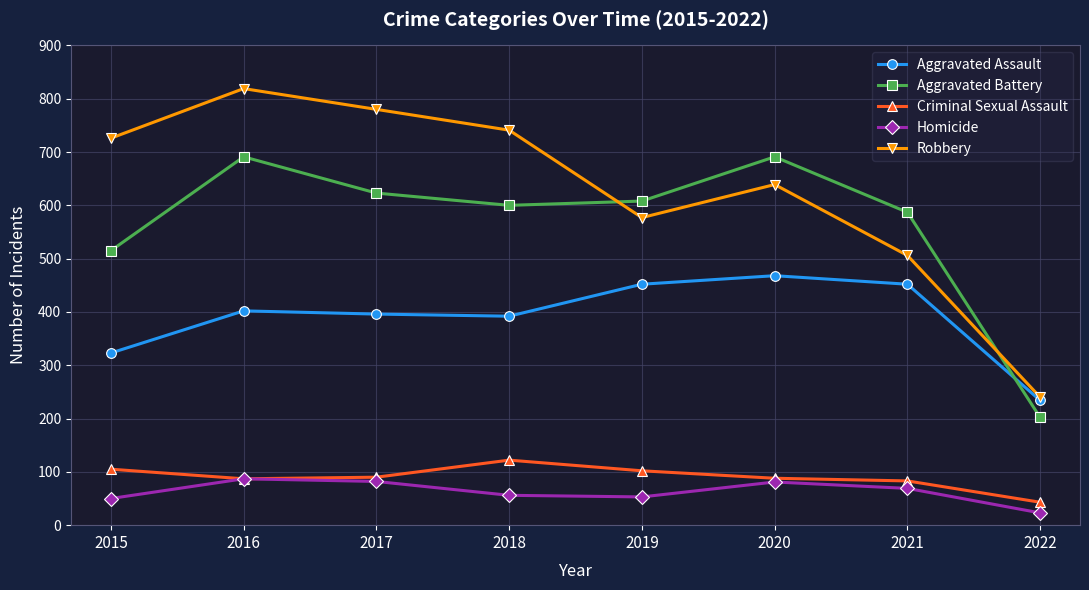

What is the difference between the highest and lowest values at 2020?

610